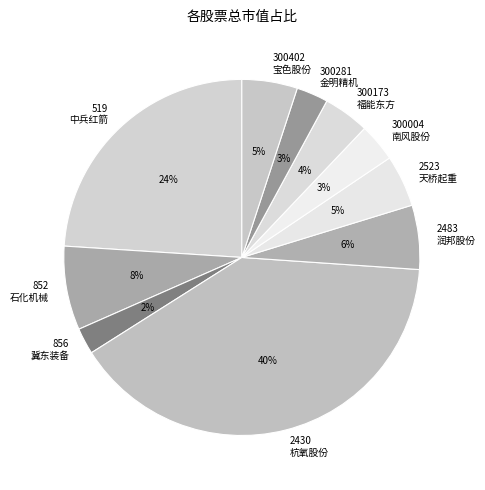

To the nearest percent, what is the average slice percentage?

10%